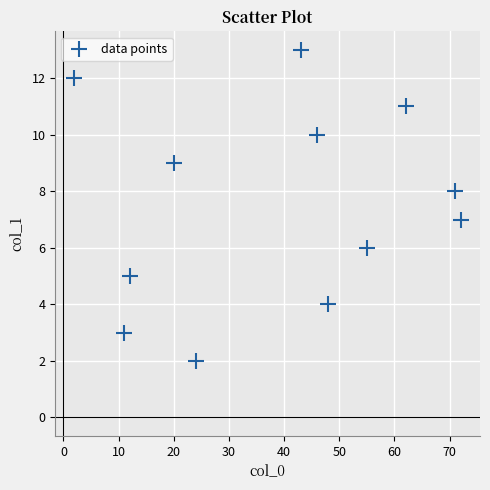

What is the range of Y values (max minus min)?

11